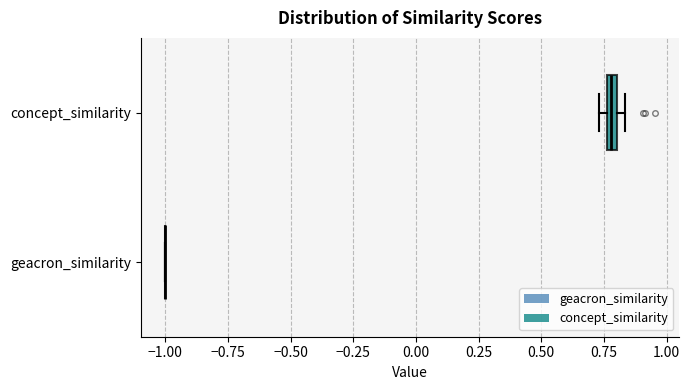

Where is the right edge of the box for concept_similarity on the x-axis? The values are not printed on the chart, so give them approximately, as read against the axis.

0.80